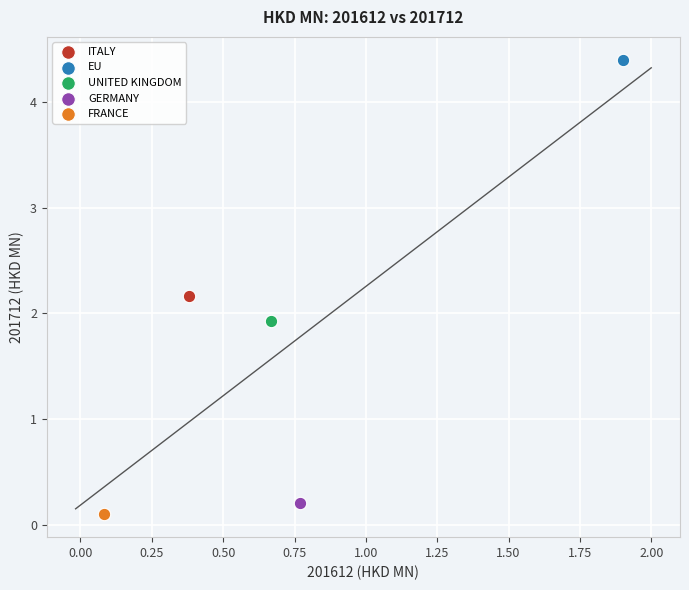

Which series contains the lowest Y value?

FRANCE